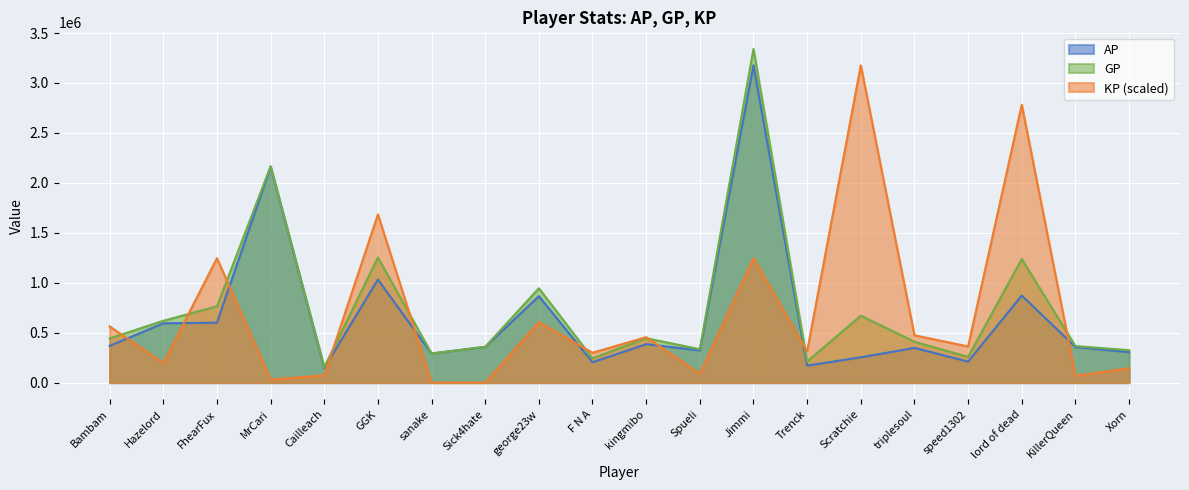

What is the label of the 7th point from the right?

Trenck